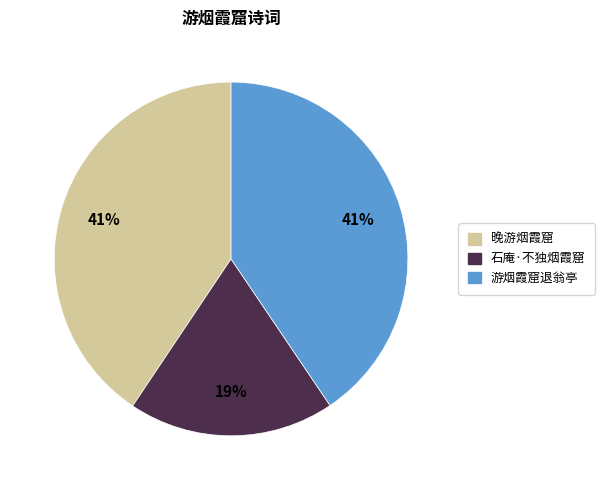

Which slice is the smallest?

石庵·不独烟霞窟